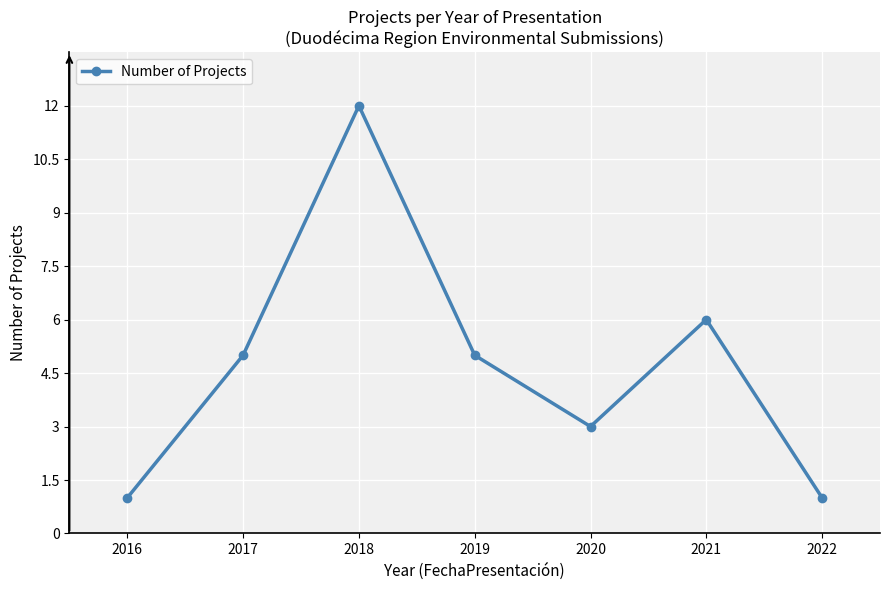

What is the sum of the values at 2017 and 2018?

17